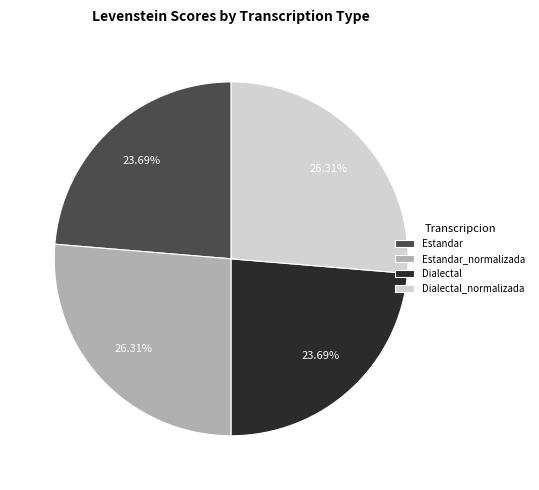

Approximately how many times larger is the value at Dialectal_normalizada compared to Estandar_normalizada?

1.0